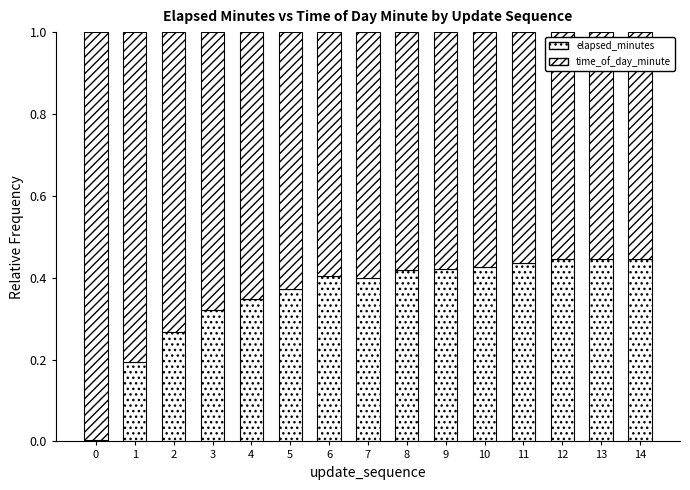

Between 11 and 0, which is larger?

11